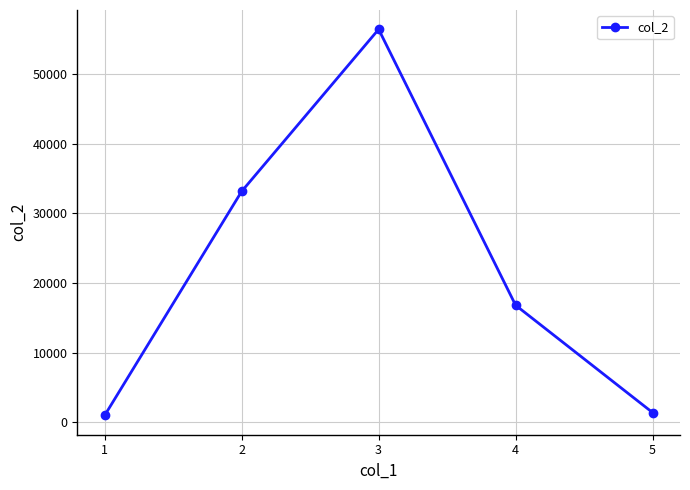

What is the sum of the values at 1 and 3?

57383